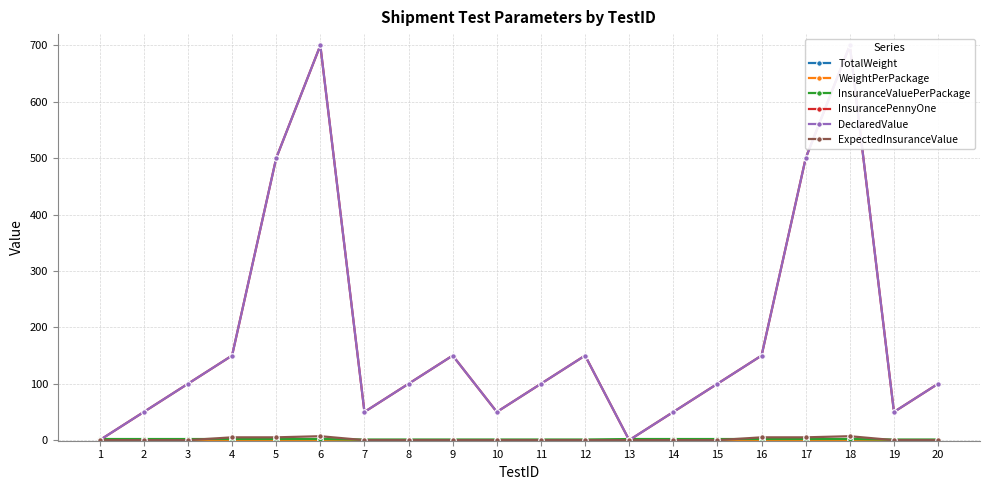

What are all the series names shown in the legend?

TotalWeight, WeightPerPackage, InsuranceValuePerPackage, InsurancePennyOne, DeclaredValue, ExpectedInsuranceValue